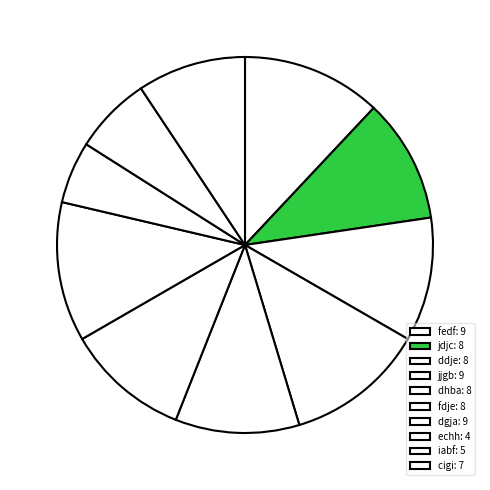

The fdje slice represents 11% of the pie. True or false?

True